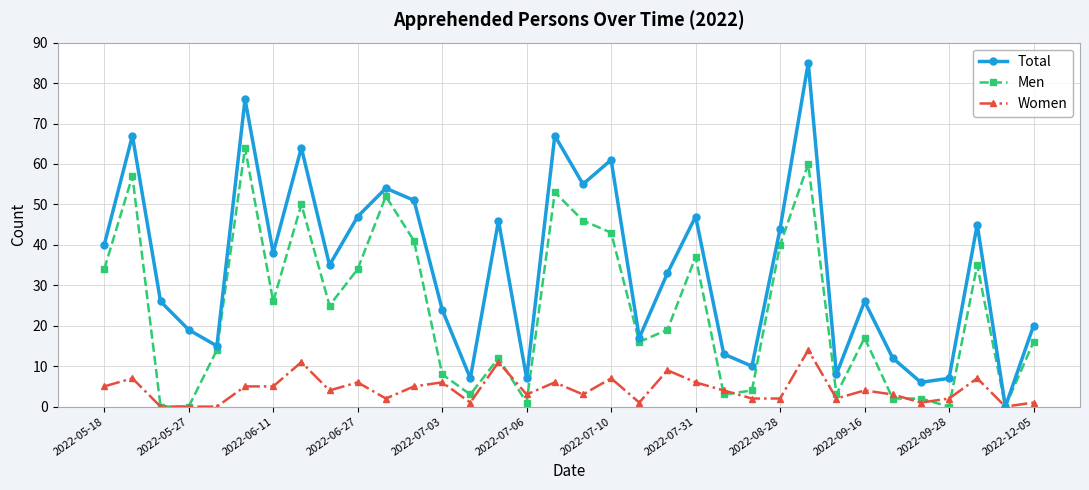

Which series has the largest range (max minus min)?

Total